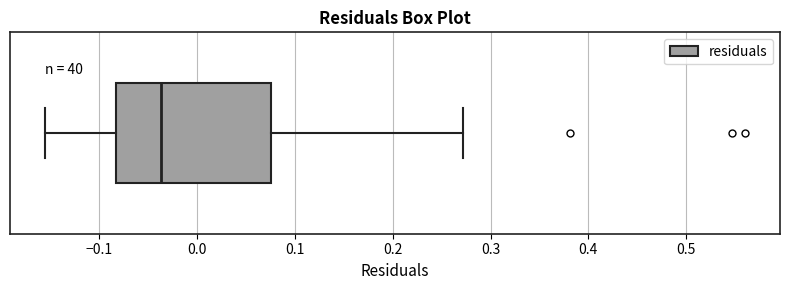

Read this box plot against the x-axis: the position of the median line, the range covered by the box, and the ends of both whiskers. The values are not printed on the chart, so give them approximately, as read against the axis.

median -0.04, box -0.08 to 0.08, whiskers -0.16 to 0.27